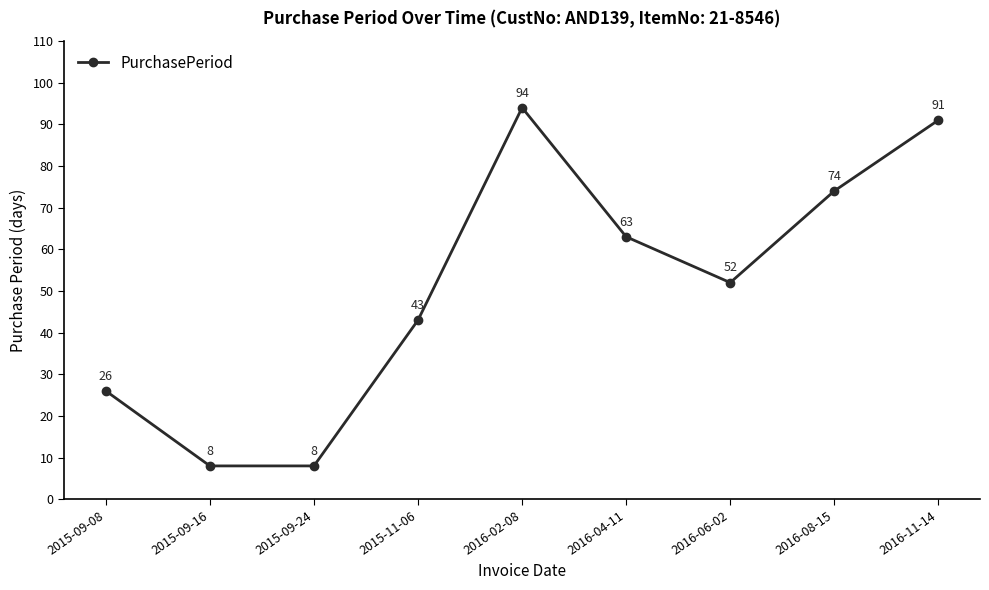

Is this an area chart (filled region under the line)?

No